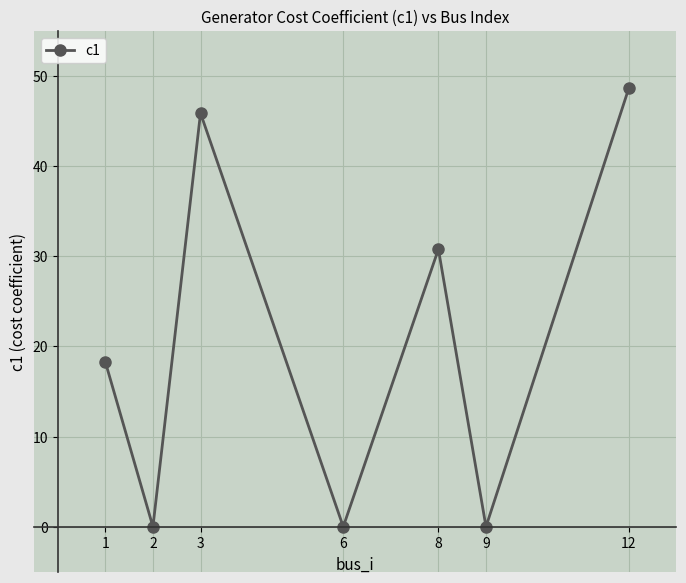

Is this an area chart (filled region under the line)?

No